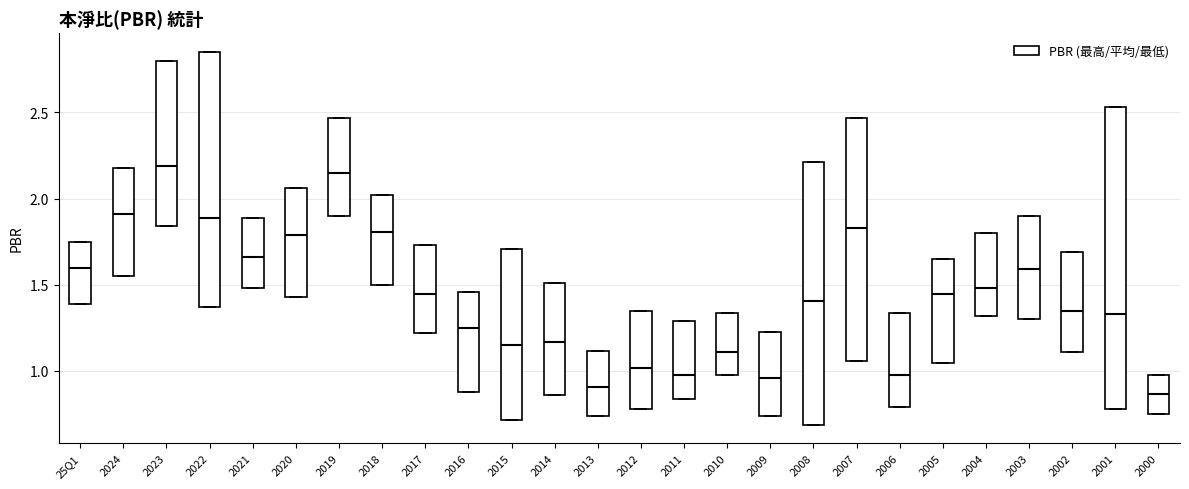

Reading left to right, read every box against the y-axis: the position of its median line, the range the box covers, and the ends of its whiskers. The values are not printed on the chart, so give them approximately, as read against the axis.

25Q1: median 1.60, box 1.40 to 1.75, whiskers 1.40 to 1.75
2024: median 1.90, box 1.55 to 2.20, whiskers 1.55 to 2.20
2023: median 2.20, box 1.85 to 2.80, whiskers 1.85 to 2.80
2022: median 1.90, box 1.35 to 2.85, whiskers 1.35 to 2.85
2021: median 1.65, box 1.50 to 1.90, whiskers 1.50 to 1.90
2020: median 1.80, box 1.45 to 2.05, whiskers 1.45 to 2.05
2019: median 2.15, box 1.90 to 2.45, whiskers 1.90 to 2.45
2018: median 1.80, box 1.50 to 2.00, whiskers 1.50 to 2.00
2017: median 1.45, box 1.20 to 1.75, whiskers 1.20 to 1.75
2016: median 1.25, box 0.90 to 1.45, whiskers 0.90 to 1.45
2015: median 1.15, box 0.70 to 1.70, whiskers 0.70 to 1.70
2014: median 1.15, box 0.85 to 1.50, whiskers 0.85 to 1.50
2013: median 0.90, box 0.75 to 1.10, whiskers 0.75 to 1.10
2012: median 1.00, box 0.80 to 1.35, whiskers 0.80 to 1.35
2011: median 1.00, box 0.85 to 1.30, whiskers 0.85 to 1.30
2010: median 1.10, box 1.00 to 1.35, whiskers 1.00 to 1.35
2009: median 0.95, box 0.75 to 1.25, whiskers 0.75 to 1.25
2008: median 1.40, box 0.70 to 2.20, whiskers 0.70 to 2.20
2007: median 1.85, box 1.05 to 2.45, whiskers 1.05 to 2.45
2006: median 1.00, box 0.80 to 1.35, whiskers 0.80 to 1.35
2005: median 1.45, box 1.05 to 1.65, whiskers 1.05 to 1.65
2004: median 1.50, box 1.30 to 1.80, whiskers 1.30 to 1.80
2003: median 1.60, box 1.30 to 1.90, whiskers 1.30 to 1.90
2002: median 1.35, box 1.10 to 1.70, whiskers 1.10 to 1.70
2001: median 1.35, box 0.80 to 2.55, whiskers 0.80 to 2.55
2000: median 0.85, box 0.75 to 1.00, whiskers 0.75 to 1.00